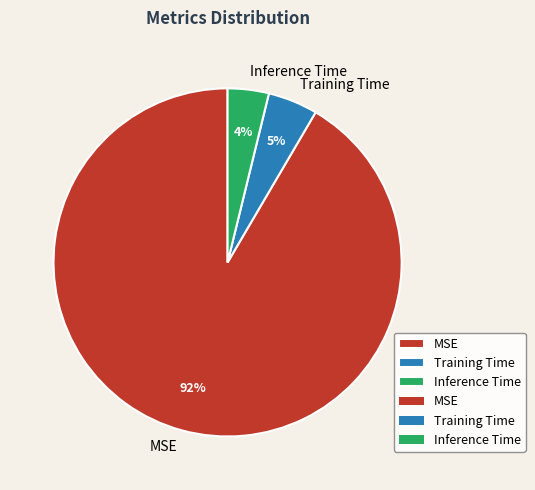

To the nearest percent, what portion does Training Time represent?

5%